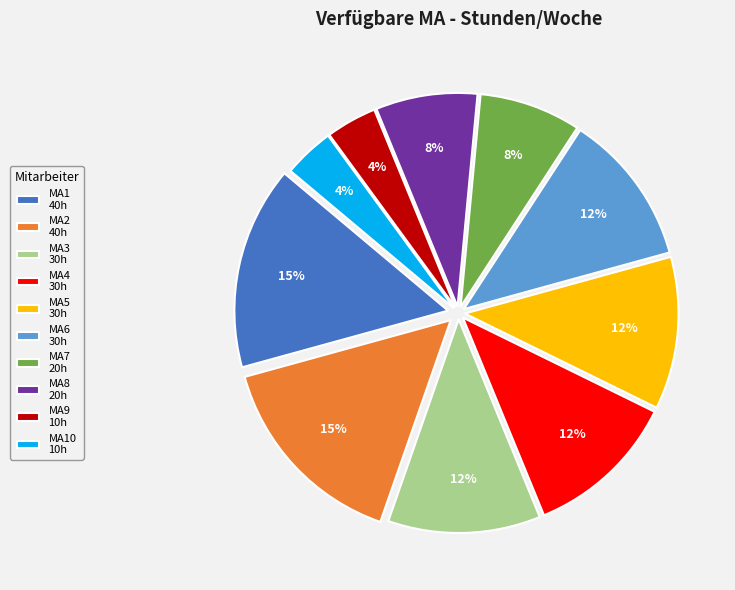

True or false: MA2 40h accounts for 29% of the total.

False